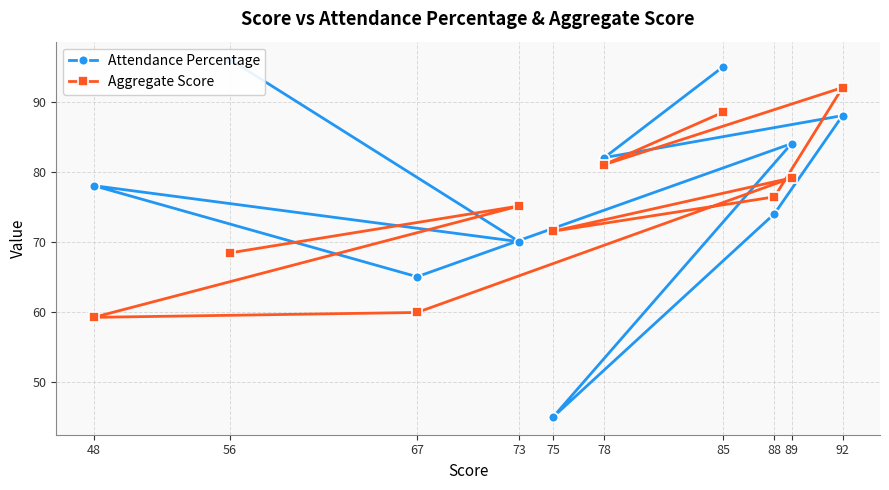

How many interior local valleys does the Attendance Percentage series have?

4